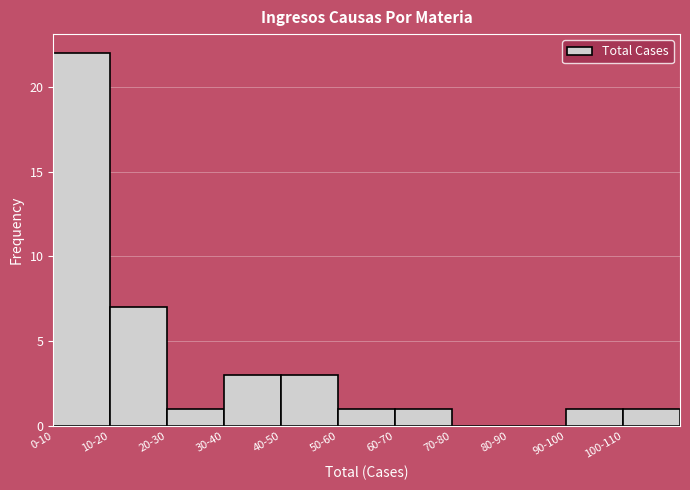

Reading right to left, list all the values displayed in this chart.

100-110=1	90-100=1	80-90=0	70-80=0	60-70=1	50-60=1	40-50=3	30-40=3	20-30=1	10-20=7	0-10=22